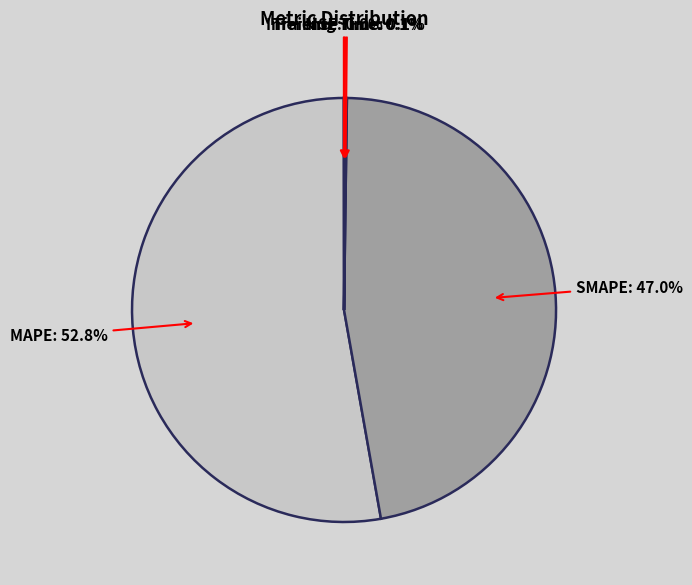

Does MAPE account for over 50% of the chart?

Yes